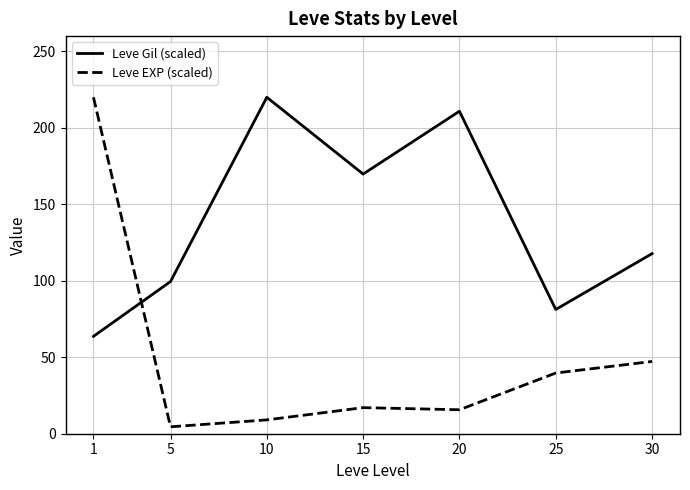

What is the spread (max minus min) of values at 15?

152.7